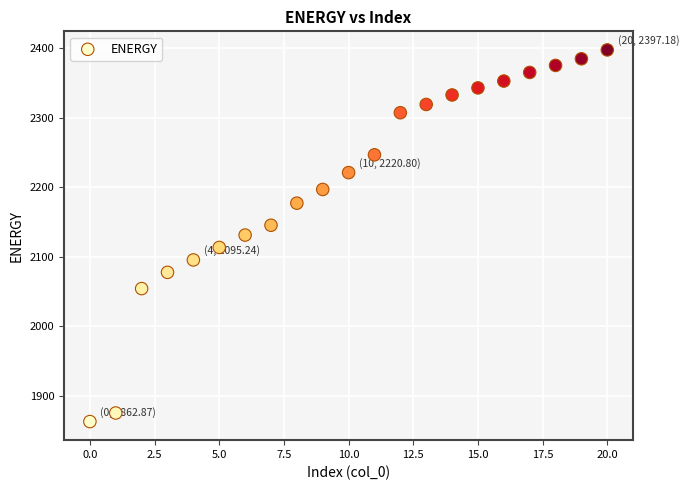

What is the range of Y values (max minus min)?

534.3